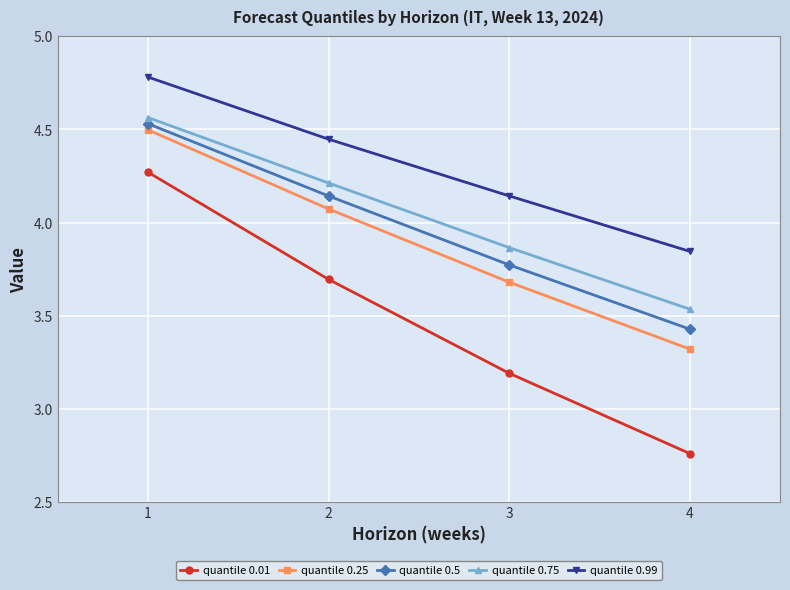

Count the quantile 0.75 values in the range 3 to 4.

2